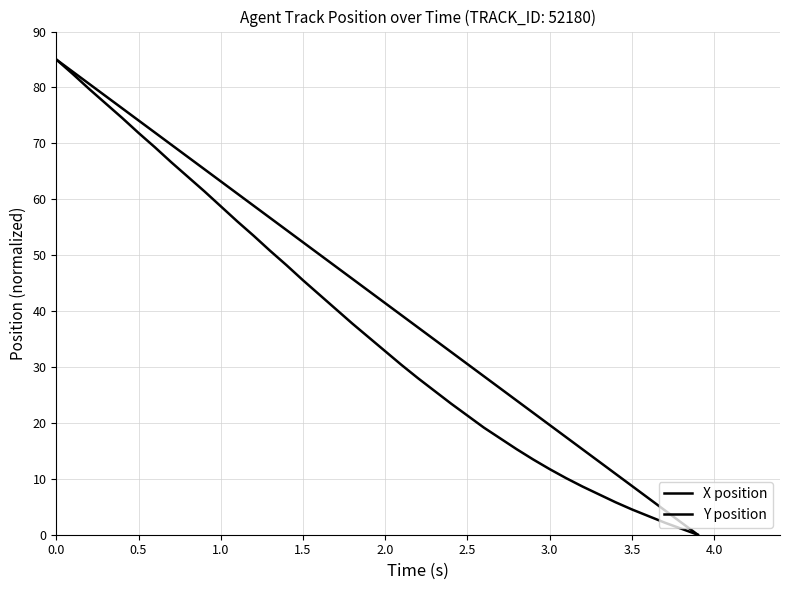

How many lines are shown in the chart?

2